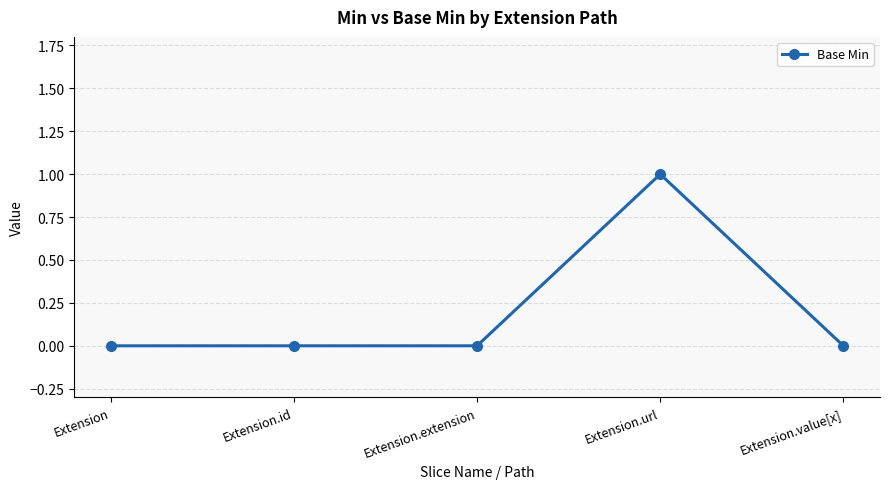

What is the change in value from Extension.extension to Extension.url?

+1